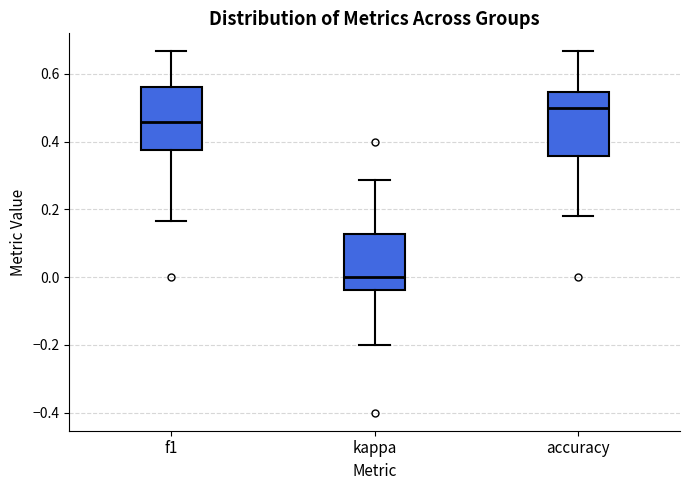

Reading left to right, transcribe this box plot: for each box, give where its median line is, the range the box spans, and where its two whiskers end, as read against the y-axis. The values are not printed on the chart, so give them approximately, as read against the axis.

f1: median 0.46, box 0.38 to 0.56, whiskers 0.16 to 0.66
kappa: median 0.00, box -0.04 to 0.12, whiskers -0.20 to 0.28
accuracy: median 0.50, box 0.36 to 0.54, whiskers 0.18 to 0.66